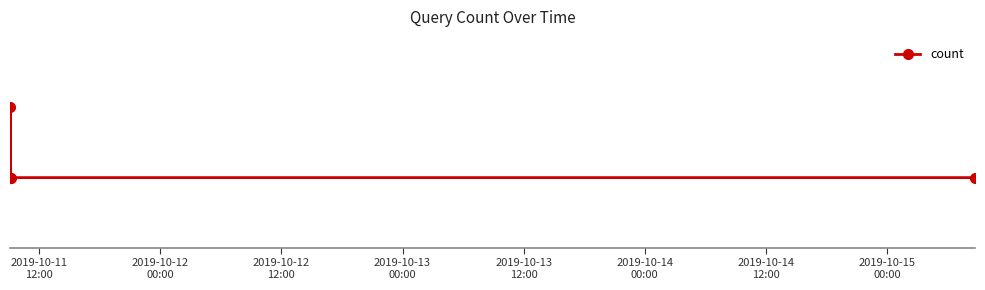

Is this an area chart (filled region under the line)?

No